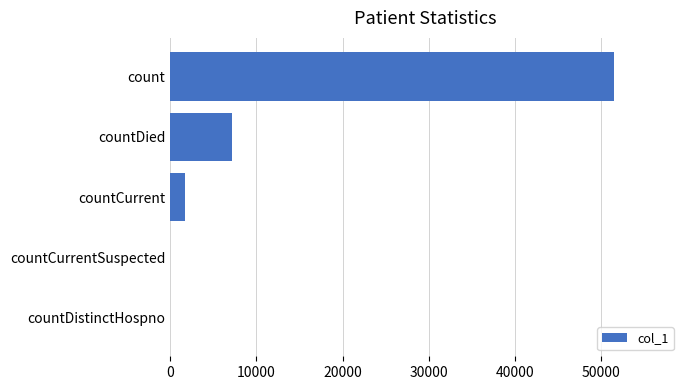

Reading top to bottom, transcribe all the data shown in this chart.

count=51409	countDied=7173	countCurrent=1677	countCurrentSuspected=0	countDistinctHospno=0